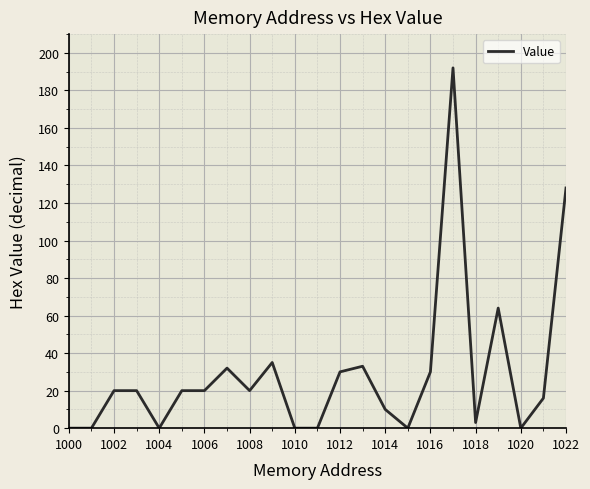

What is the difference between the maximum and minimum values?

192